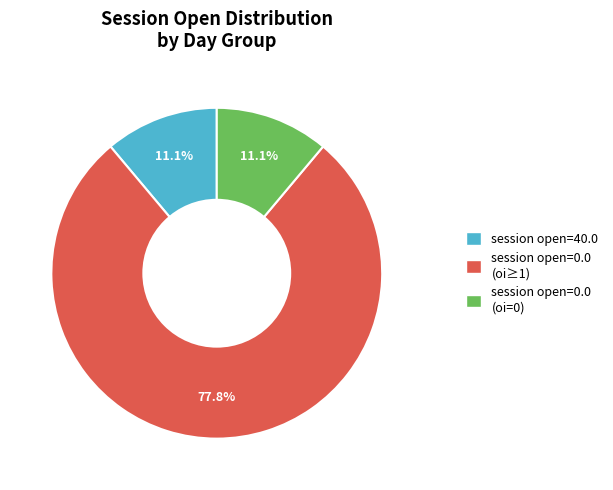

Do session open=0.0 (oi≥1) and session open=40.0 together represent more than half of the pie?

Yes